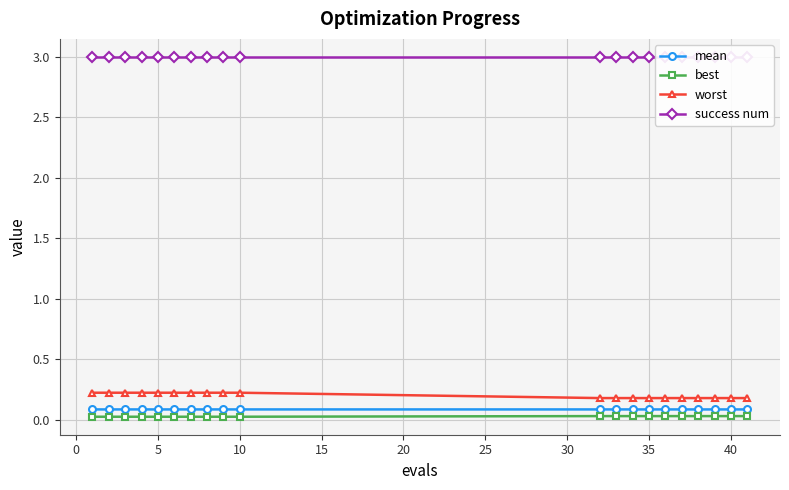

Is it true that worst equals 0.2 at 40?

True